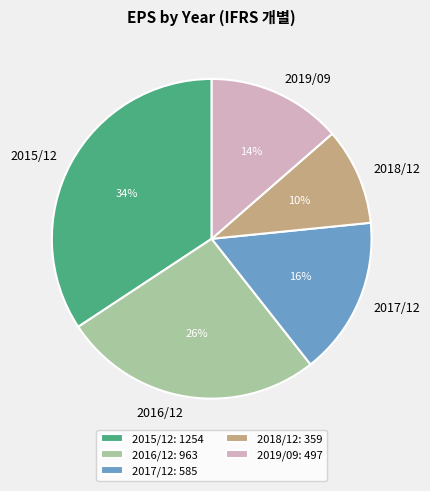

Does any single category account for the majority?

No